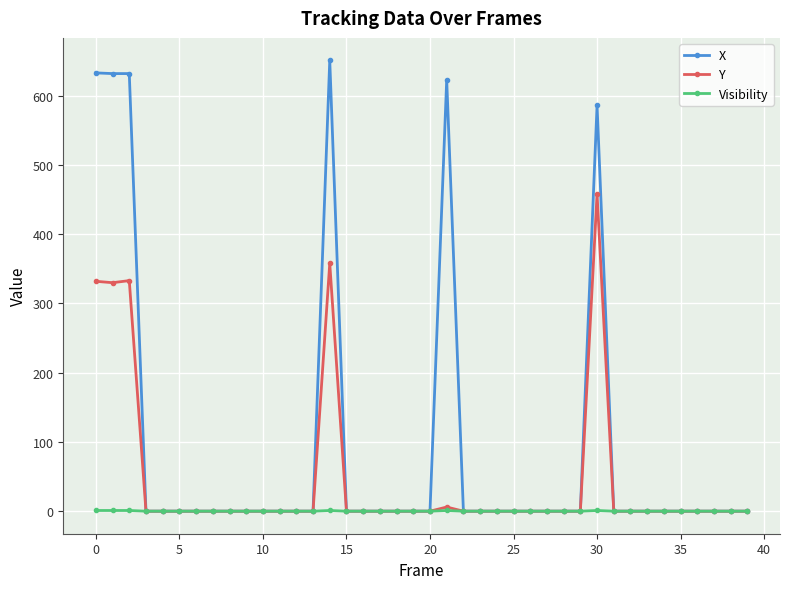

Which series has the largest total across all categories?

X